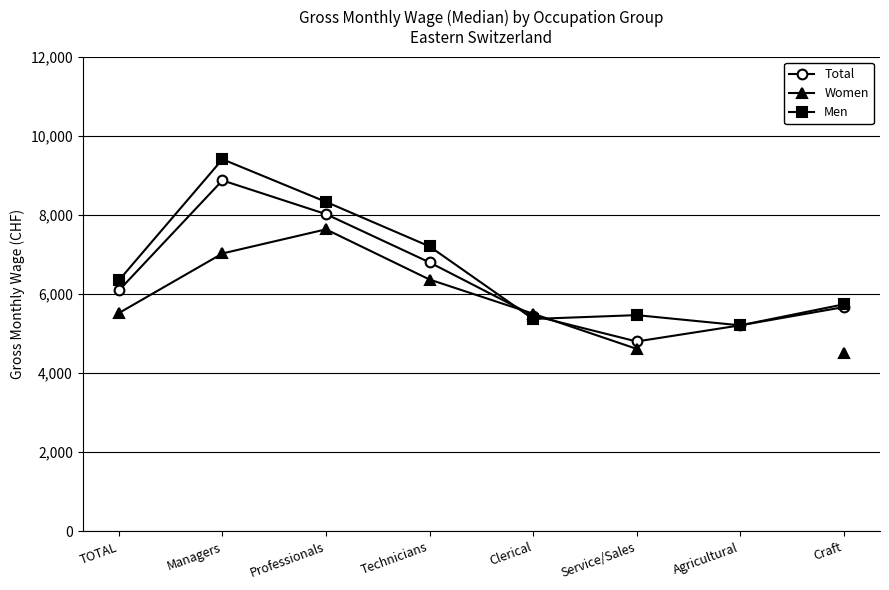

Which series has the largest range (max minus min)?

Men